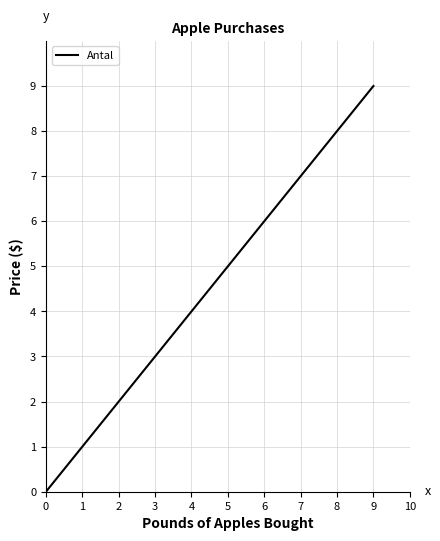

What is the difference between the second highest and minimum values?

3